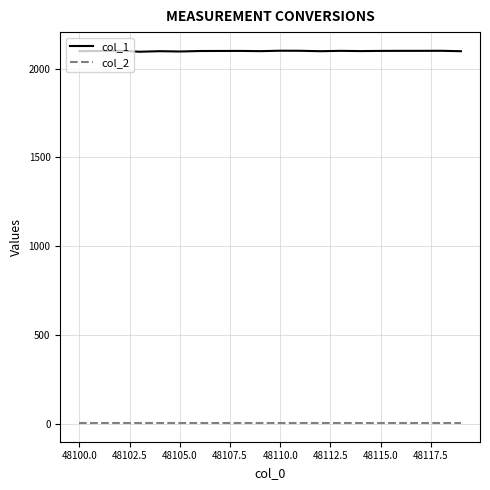

Which series has the largest total across all categories?

col_1